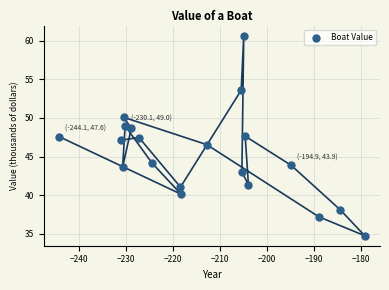

What is the range of Y values (max minus min)?

25.9